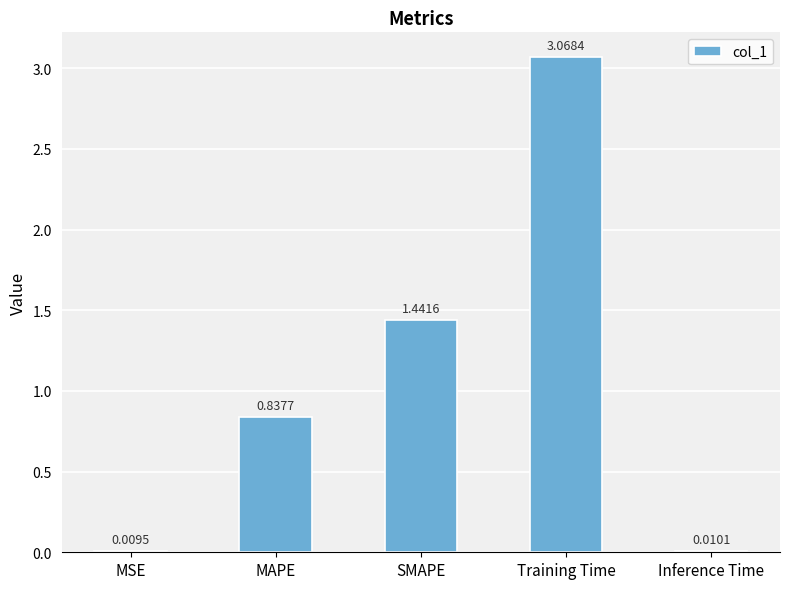

What is the sum of the values at MAPE and Training Time?

3.9